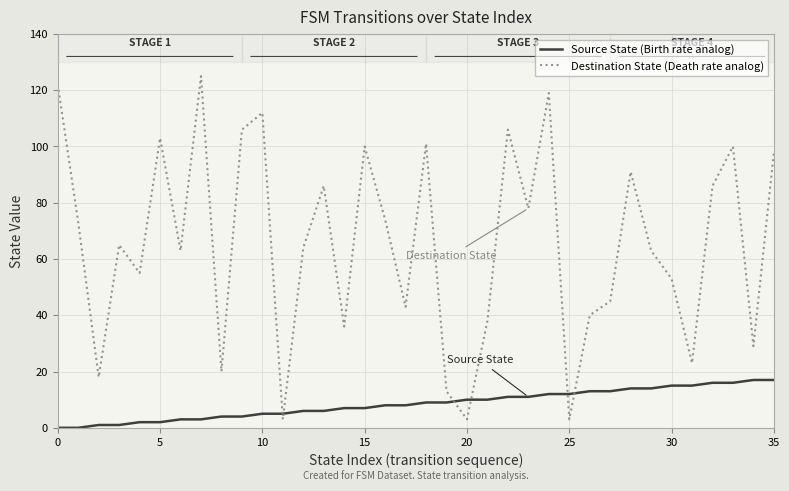

List the series in order of their overall mean, lowest first.

Source State (Birth rate analog), Destination State (Death rate analog)